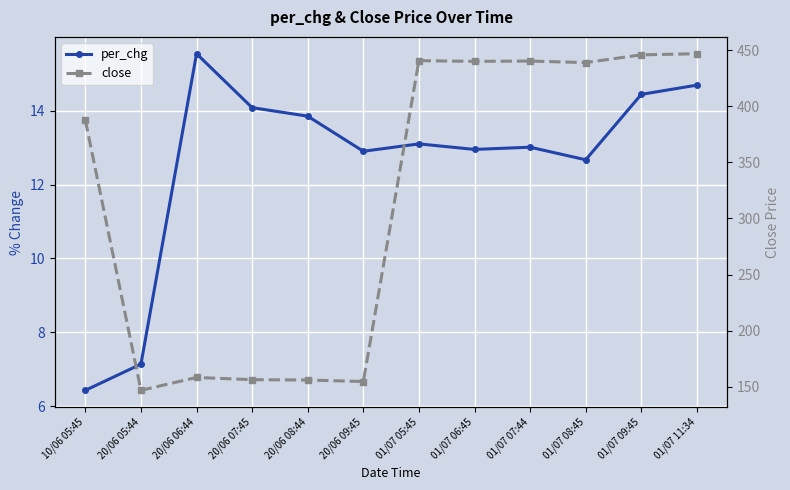

Which series has the largest total across all categories?

close